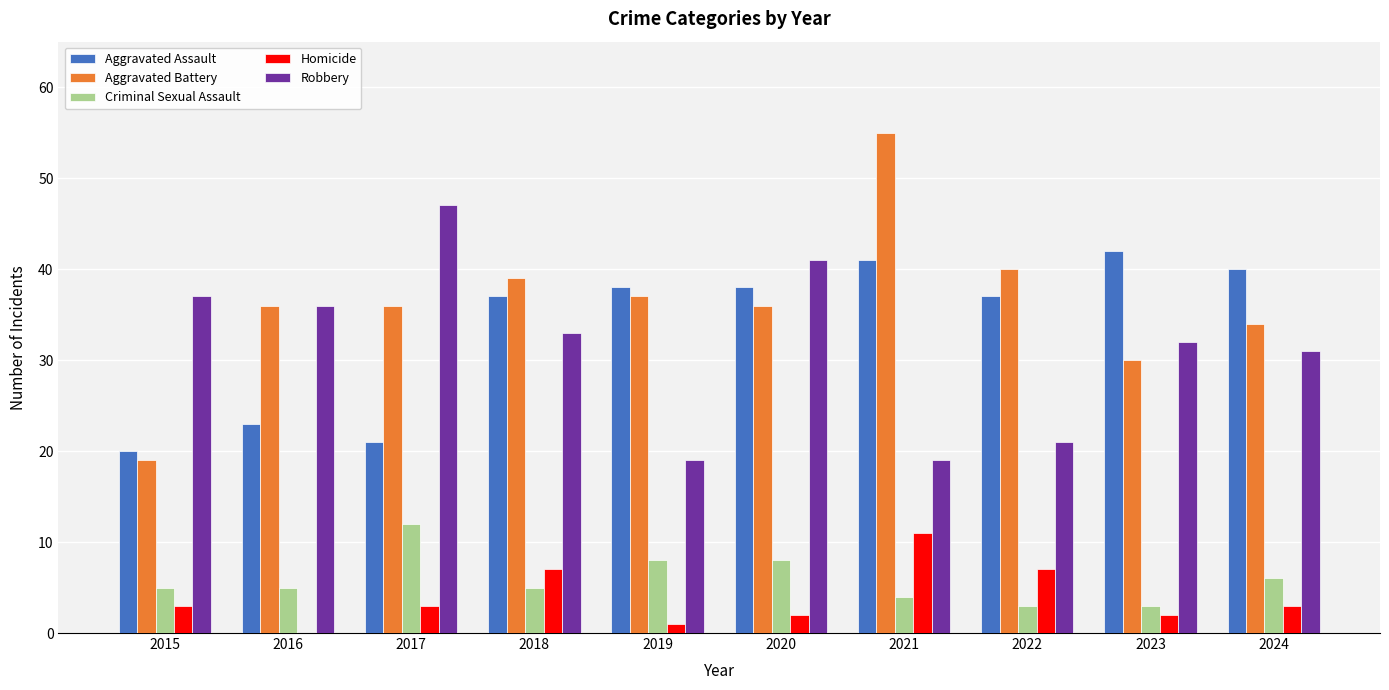

What is the approximate value of Criminal Sexual Assault at 2020?

8